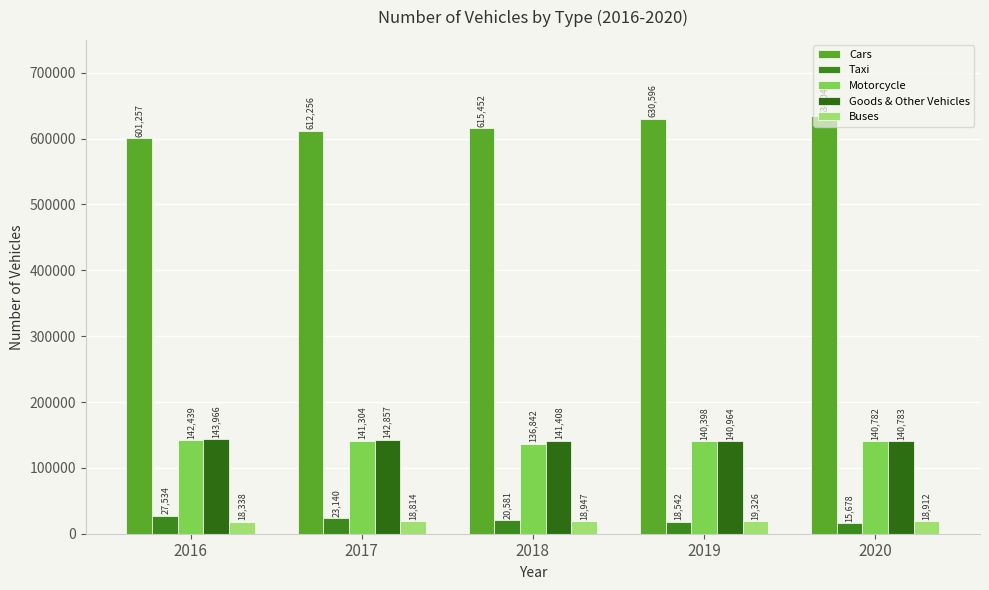

True or false: Motorcycle has a value of 38492 at 2016.

False